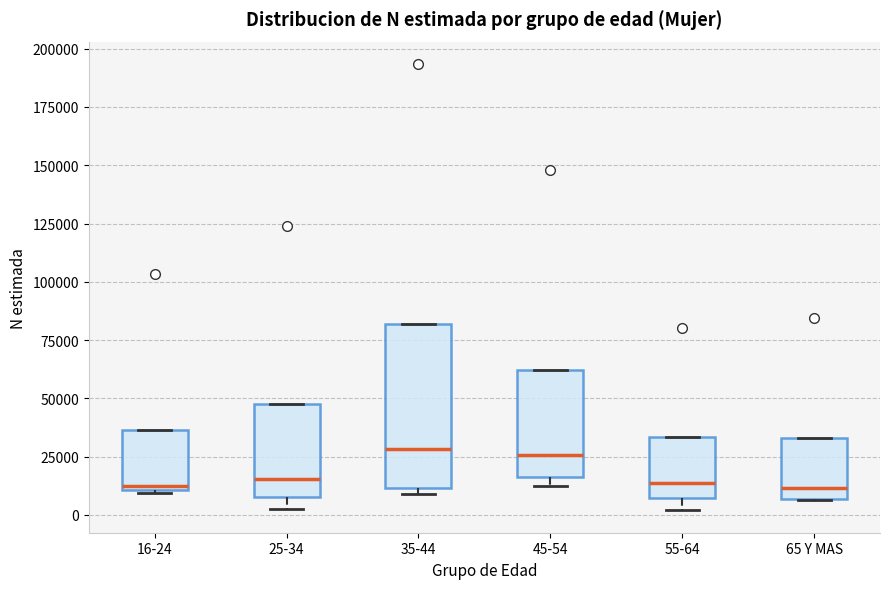

Which box is the tallest, from its lower edge to its upper edge?

35-44